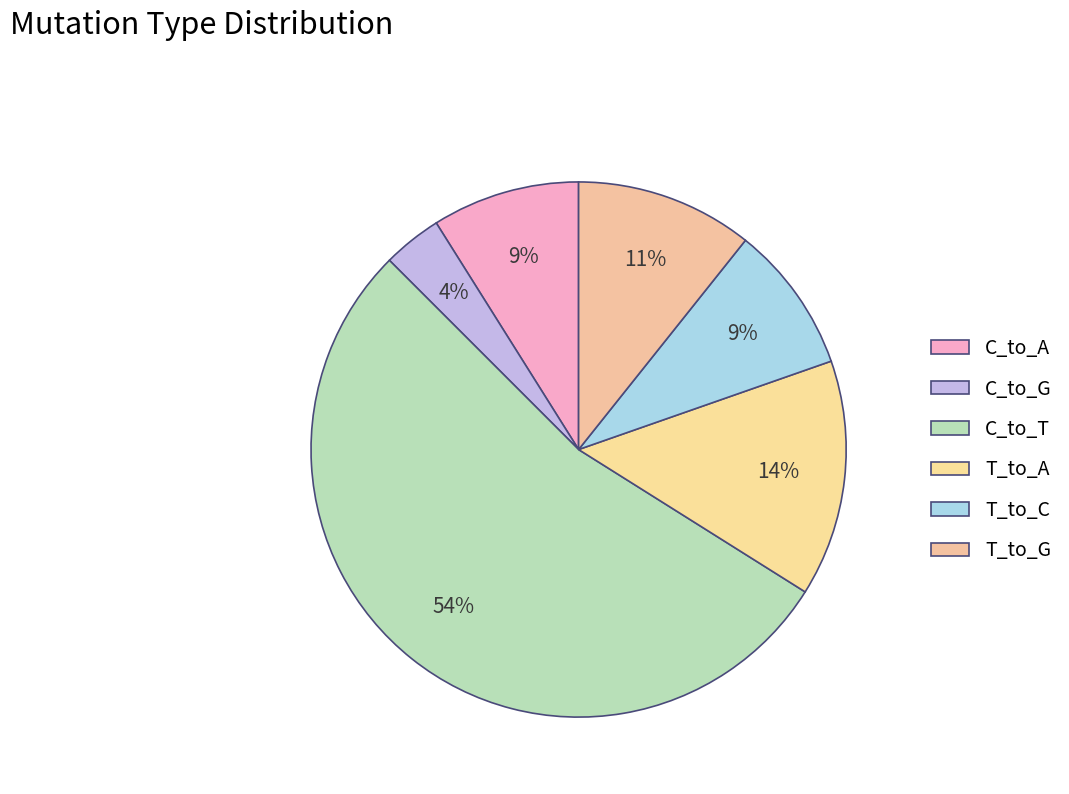

Do T_to_A and C_to_A together represent more than half of the pie?

No